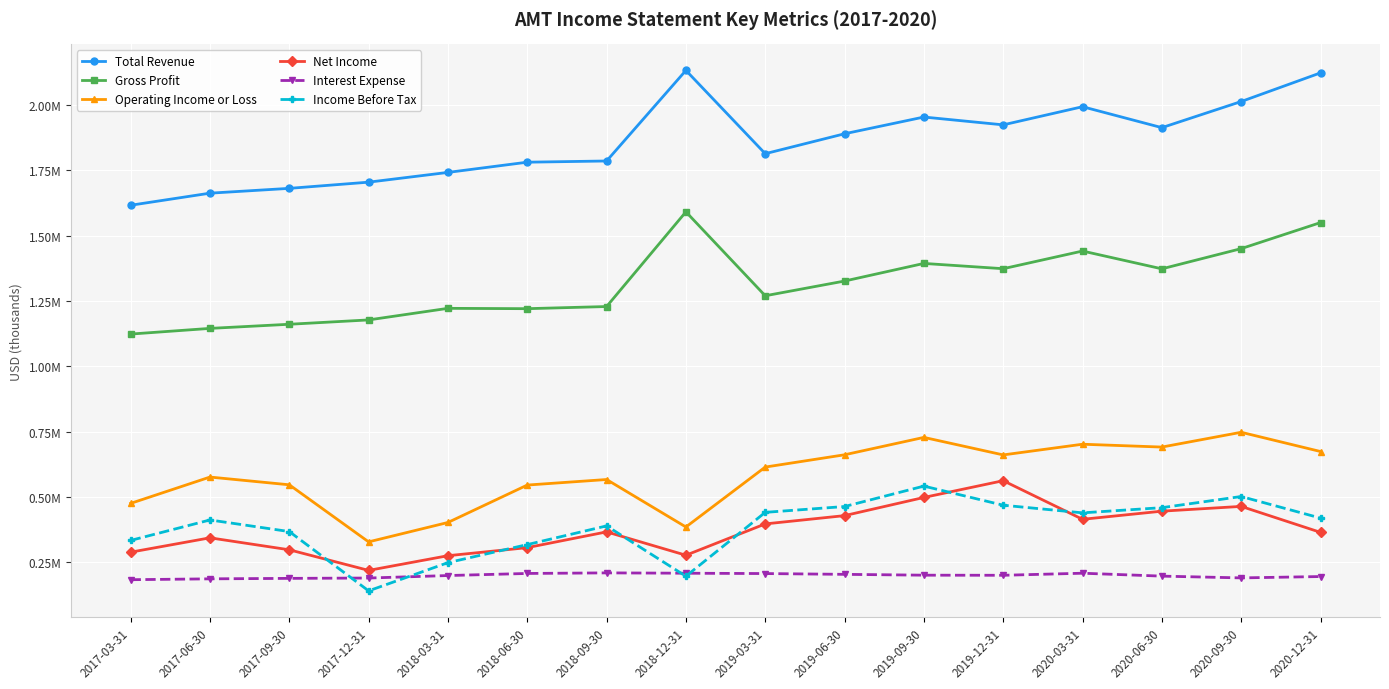

Which series ends up on top after the final intersection of Interest Expense and Income Before Tax?

Income Before Tax